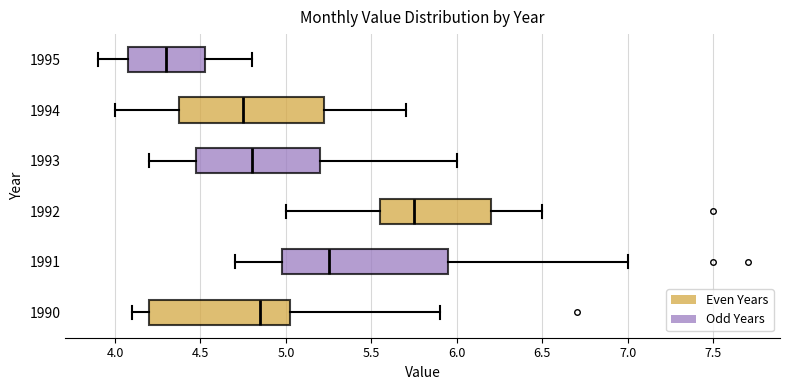

Reading bottom to top, read every box against the x-axis: the position of its median line, the range the box covers, and the ends of its whiskers. The values are not printed on the chart, so give them approximately, as read against the axis.

1990: median 4.85, box 4.20 to 5.05, whiskers 4.10 to 5.90
1991: median 5.25, box 5.00 to 5.95, whiskers 4.70 to 7.00
1992: median 5.75, box 5.55 to 6.20, whiskers 5.00 to 6.50
1993: median 4.80, box 4.50 to 5.20, whiskers 4.20 to 6.00
1994: median 4.75, box 4.40 to 5.25, whiskers 4.00 to 5.70
1995: median 4.30, box 4.10 to 4.55, whiskers 3.90 to 4.80